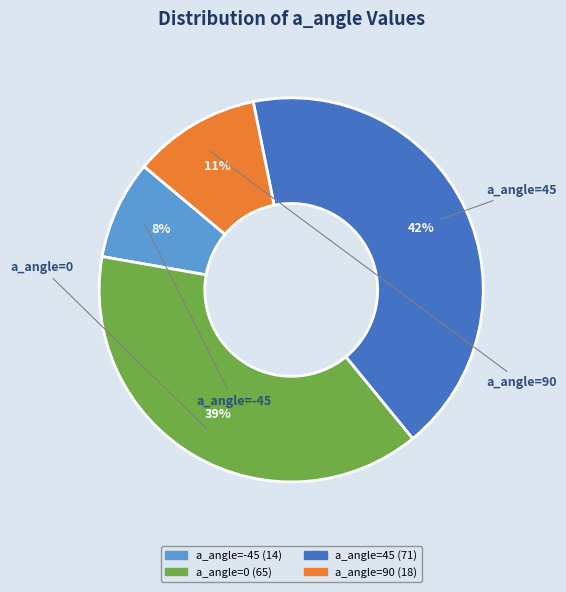

Is a_angle=90 the majority of the pie?

No